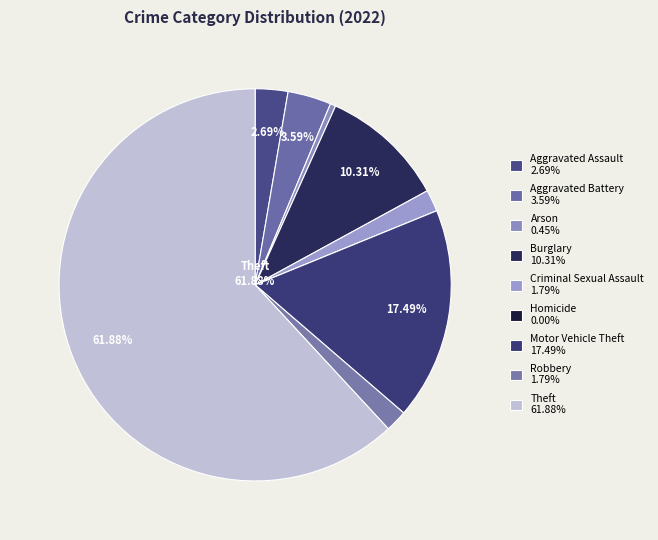

Rank the categories by value from highest to lowest.

Theft, Motor Vehicle Theft, Burglary, Aggravated Battery, Aggravated Assault, Criminal Sexual Assault, Robbery, Arson, Homicide